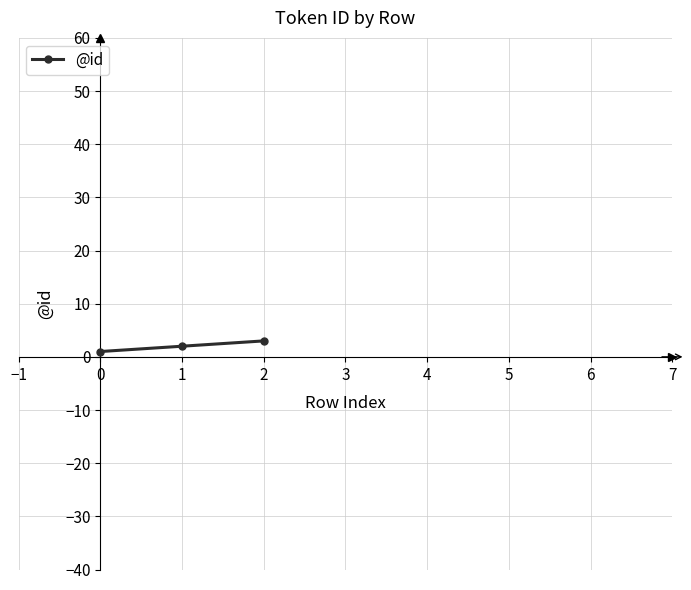

What is the sum of all values?

6